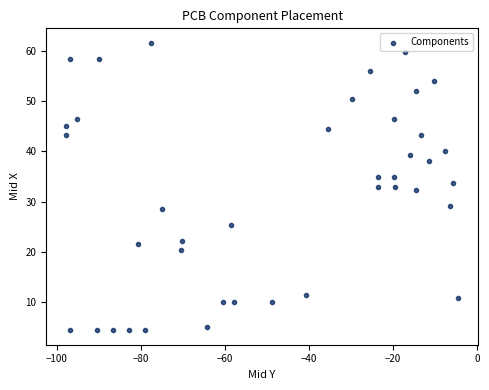

What is the range of X values (max minus min)?

93.3